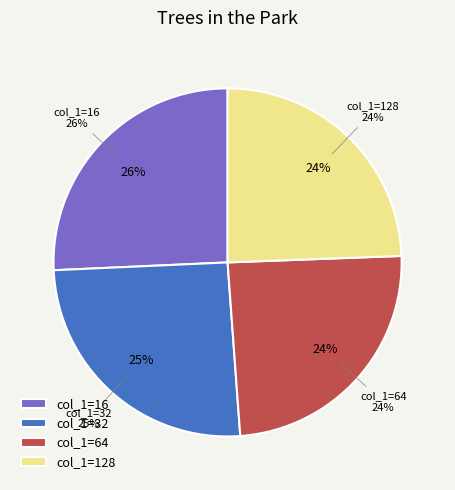

Is there a majority slice in this chart?

No